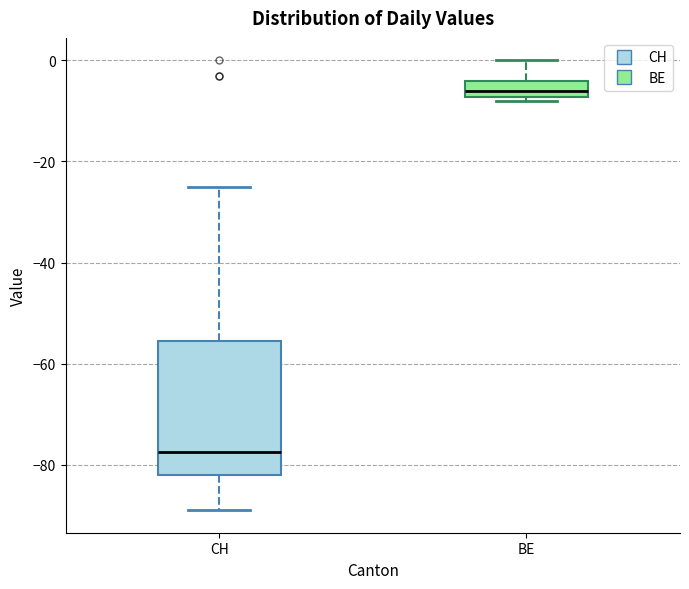

Where does the lower whisker of the box for CH end on the y-axis? The values are not printed on the chart, so give them approximately, as read against the axis.

-88